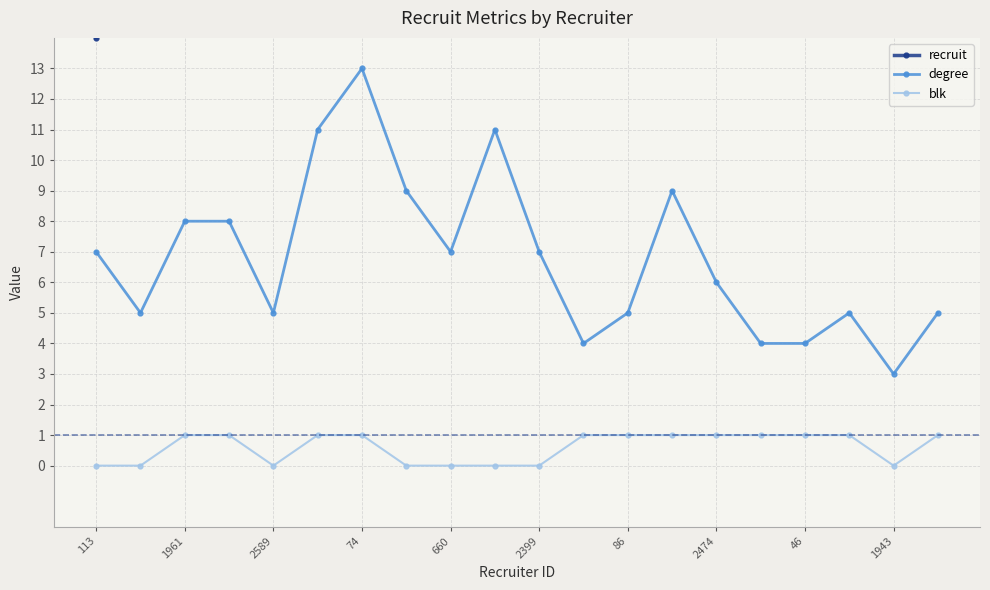

Rank the series by their maximum value, from lowest to highest.

blk, degree, recruit